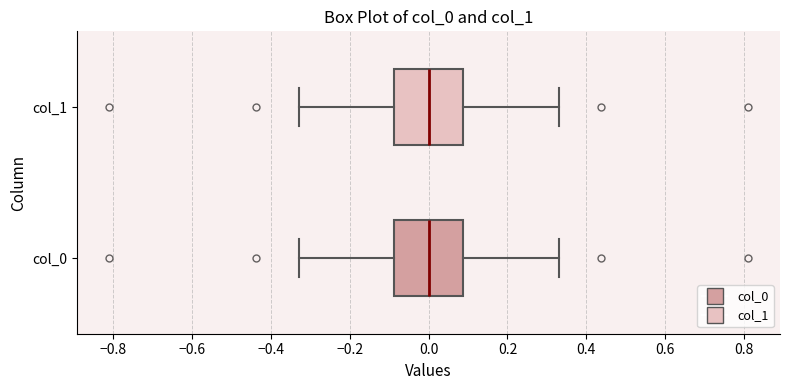

Reading bottom to top, read every box against the x-axis: the position of its median line, the range the box covers, and the ends of its whiskers. The values are not printed on the chart, so give them approximately, as read against the axis.

col_0: median 0.00, box -0.08 to 0.08, whiskers -0.32 to 0.32
col_1: median 0.00, box -0.08 to 0.08, whiskers -0.32 to 0.32